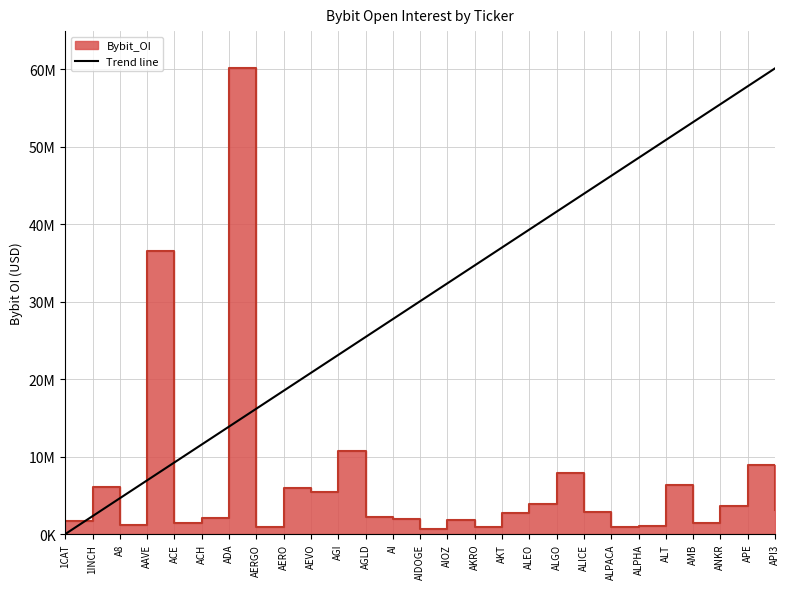

Which category has the lowest value across all series?

1CAT